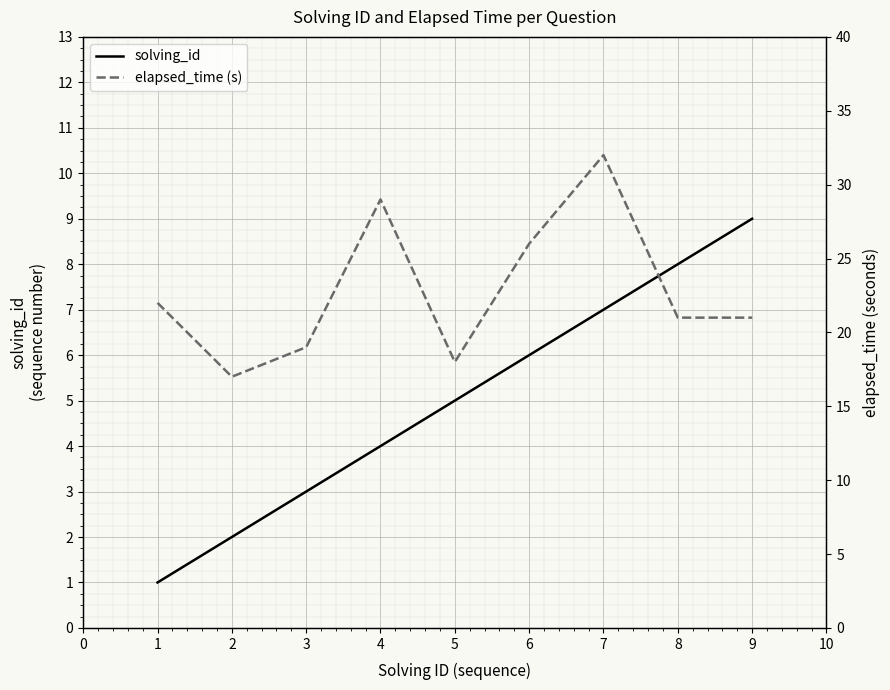

What is the maximum value for solving_id?

9